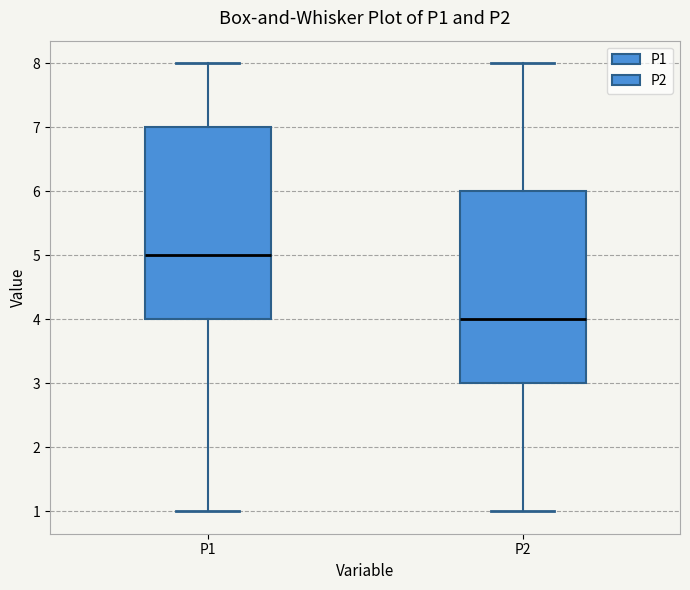

Reading left to right, read every box against the y-axis: the position of its median line, the range the box covers, and the ends of its whiskers. The values are not printed on the chart, so give them approximately, as read against the axis.

P1: median 5, box 4 to 7, whiskers 1 to 8
P2: median 4, box 3 to 6, whiskers 1 to 8